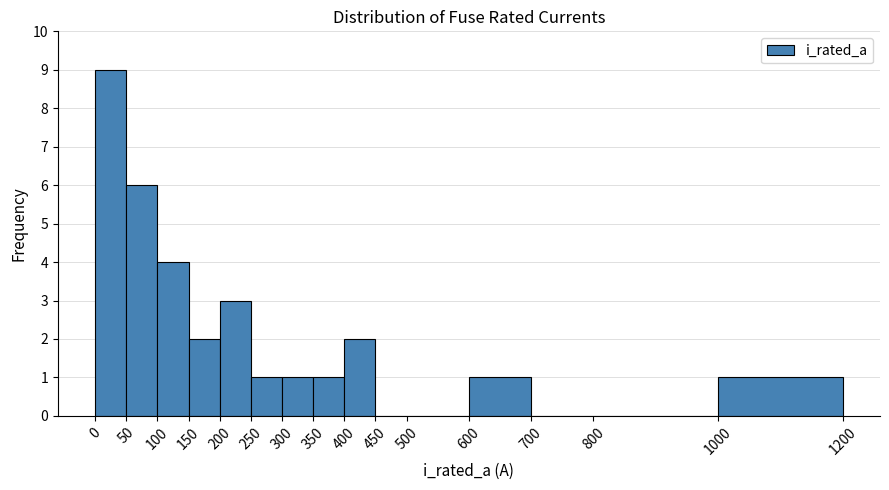

What is the height of the bar covering 400 to 450 on the x-axis? The values are not printed on the chart, so give them approximately, as read against the axis.

2